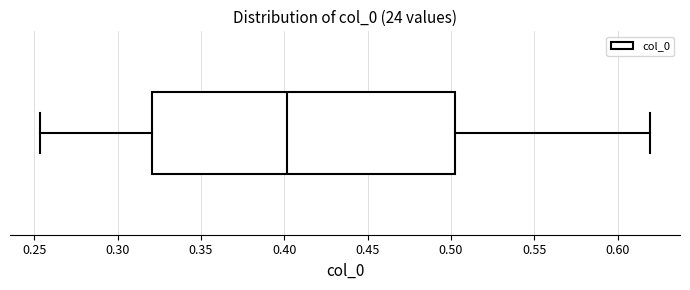

Where is the left edge of the box on the x-axis? The values are not printed on the chart, so give them approximately, as read against the axis.

0.320